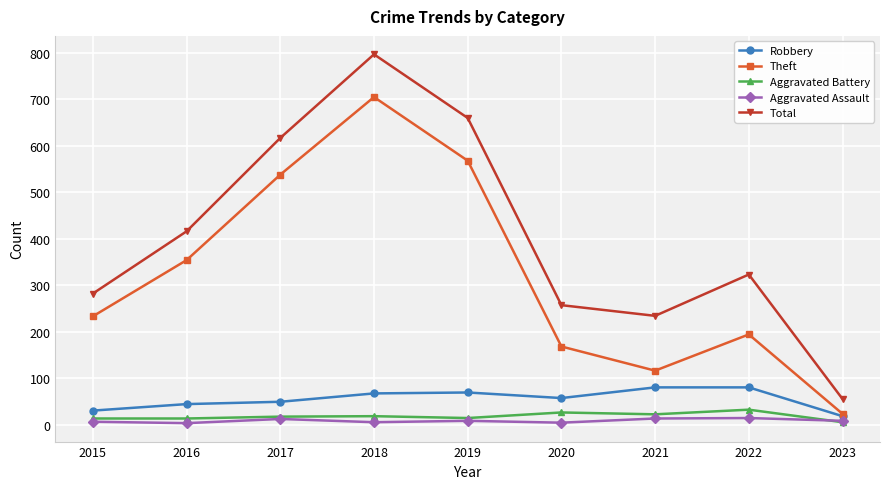

Which series changed the most between 2017 and 2019?

Total